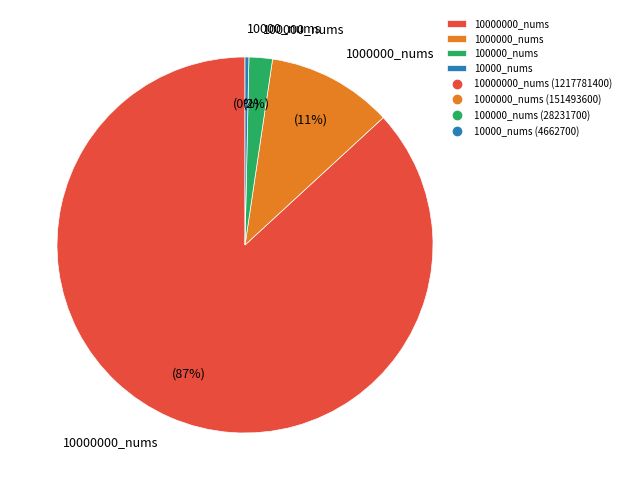

Is it true that 10000_nums is 14% of the pie?

False